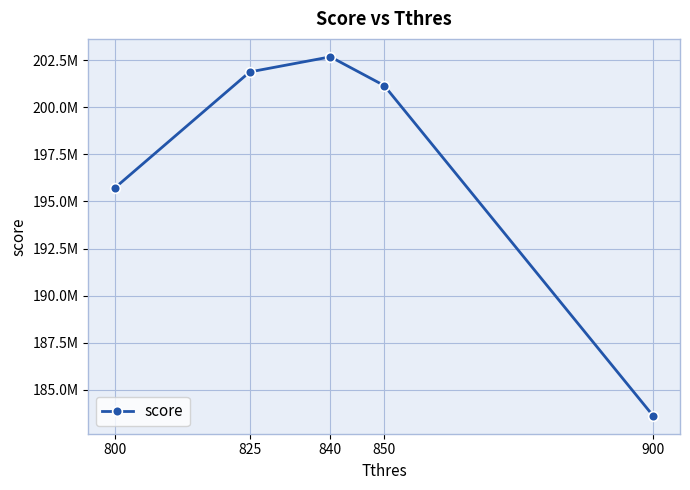

Is this an area chart (filled region under the line)?

No